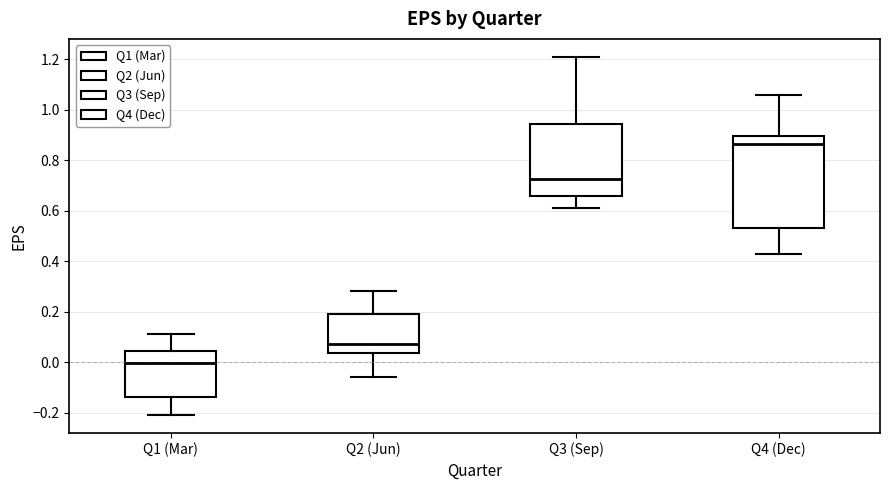

Which box's median line is the lowest?

Q1 (Mar)